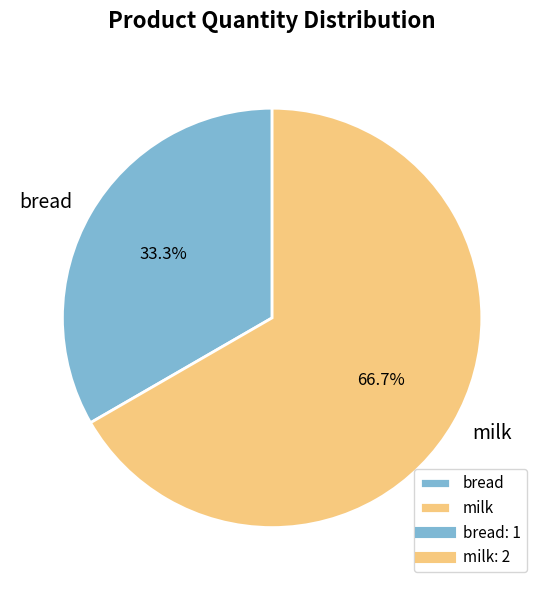

To the nearest percent, what percentage of the pie is milk?

67%